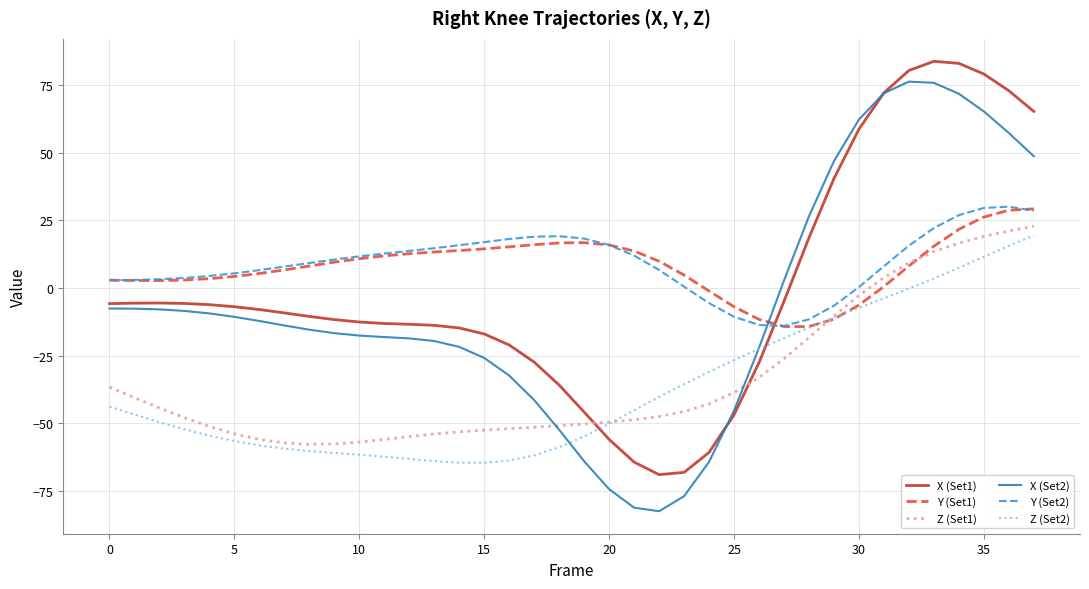

Which series has the widest spread of values?

X (Set2)